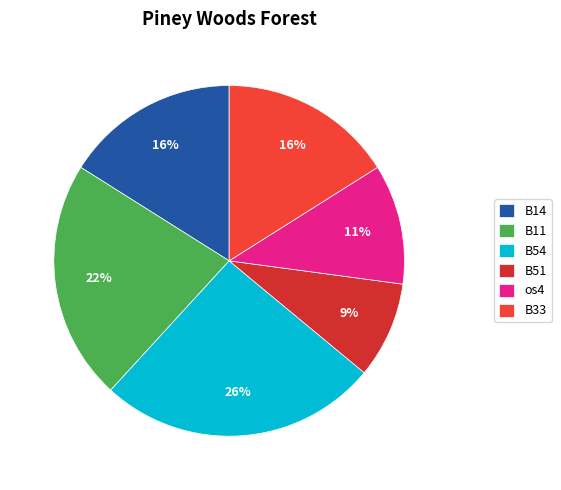

Count the number of slices in the pie.

6